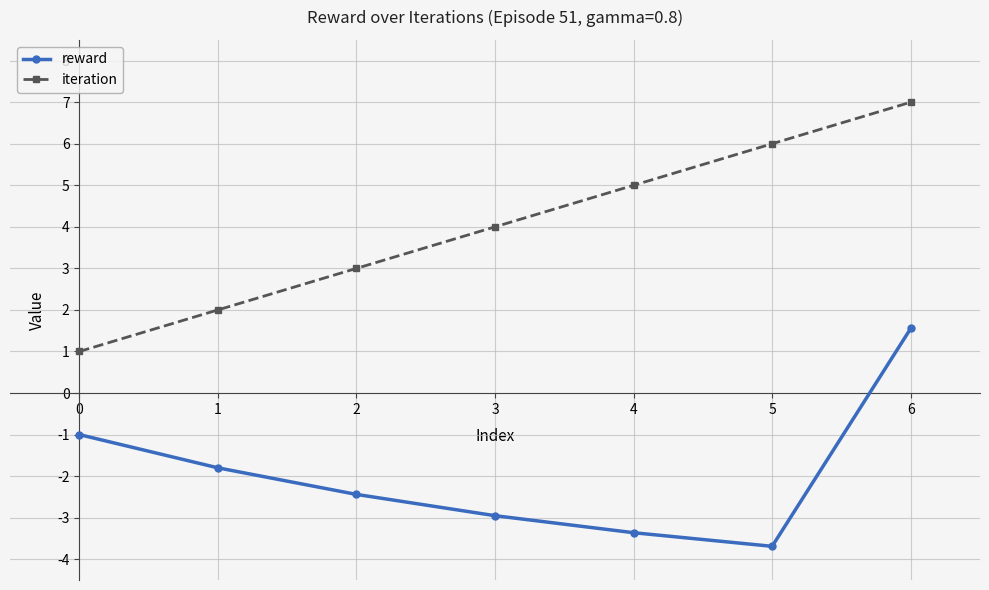

At which category is the sum across all series the highest?

6